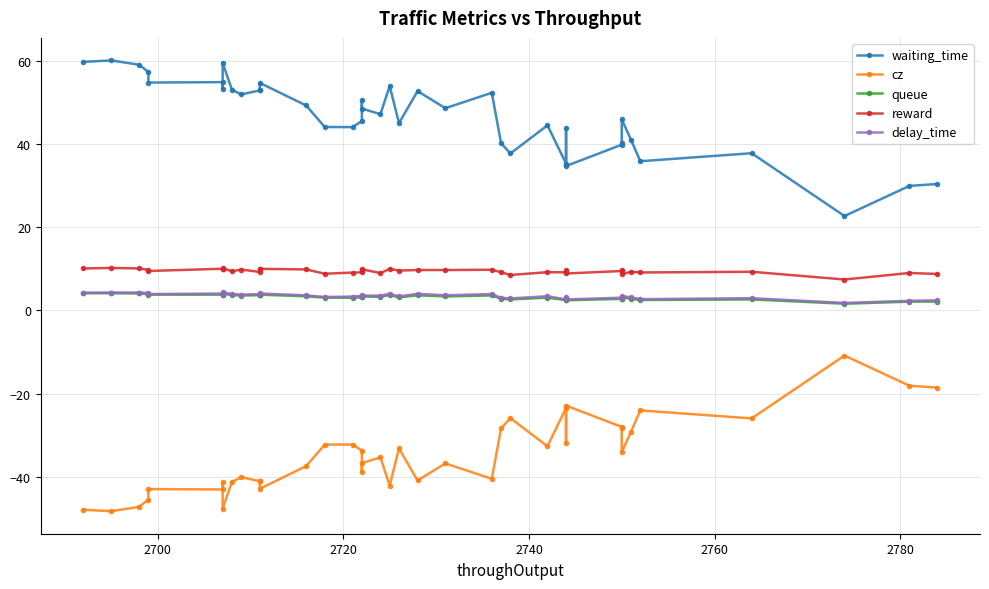

True or false: waiting_time and reward cross at least once.

False